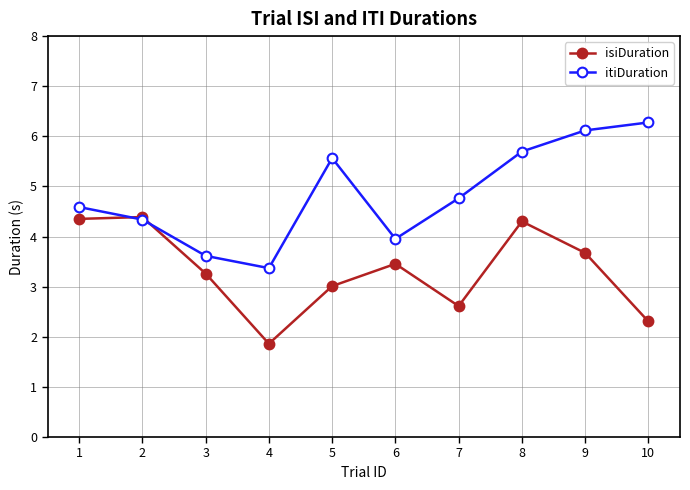

Reading left to right, list all the values displayed in this chart.

isiDuration: 4.4	4.4	3.3	1.9	3.0	3.5	2.6	4.3	3.7	2.3
itiDuration: 4.6	4.3	3.6	3.4	5.6	4.0	4.8	5.7	6.1	6.3